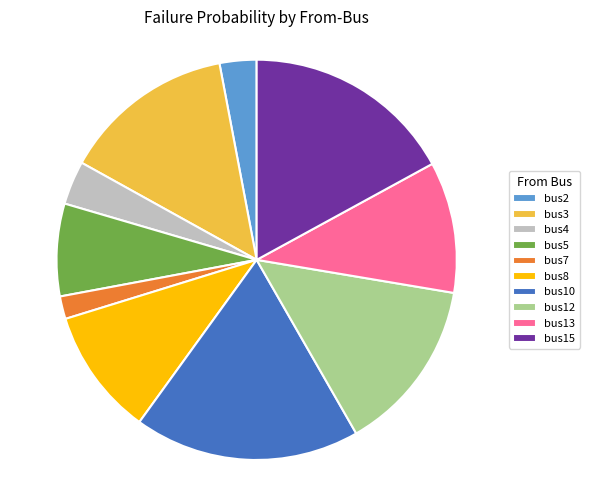

Is there a majority slice in this chart?

No